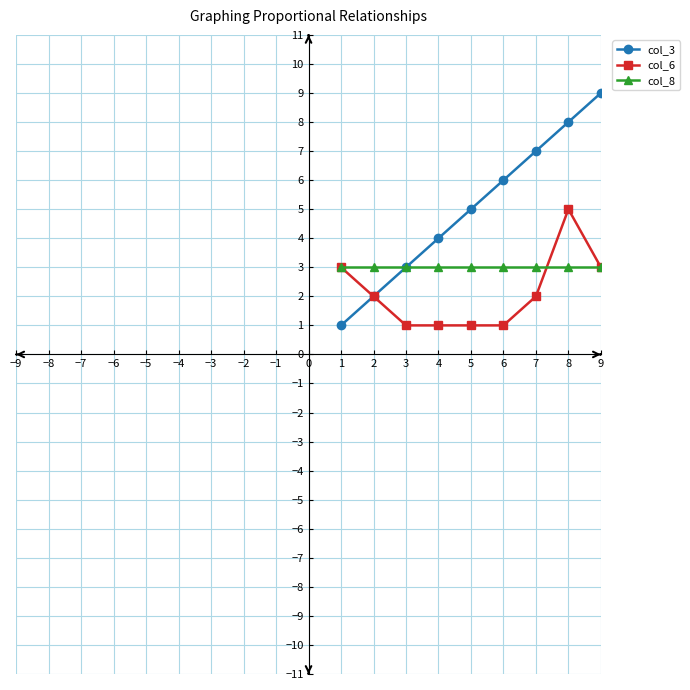

Which series has the largest total across all categories?

col_3